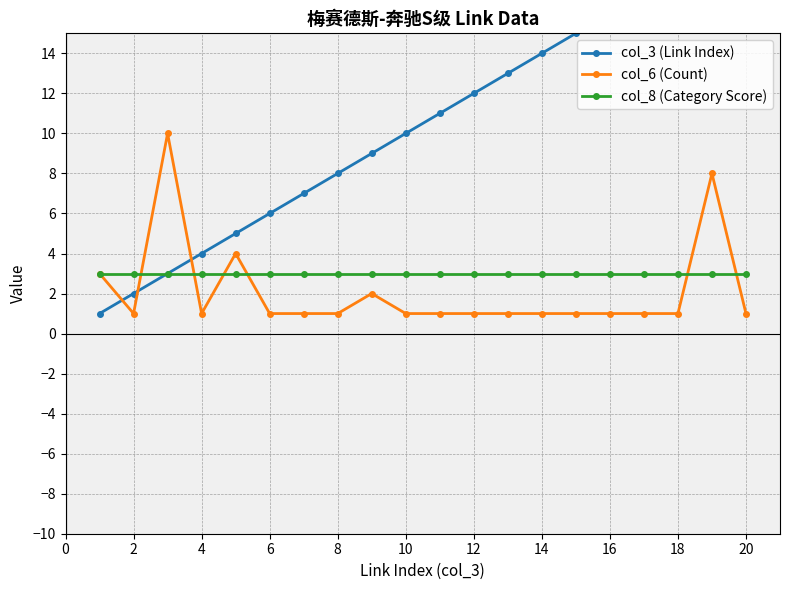

Rank the series by their maximum value, from highest to lowest.

col_3 (Link Index), col_6 (Count), col_8 (Category Score)